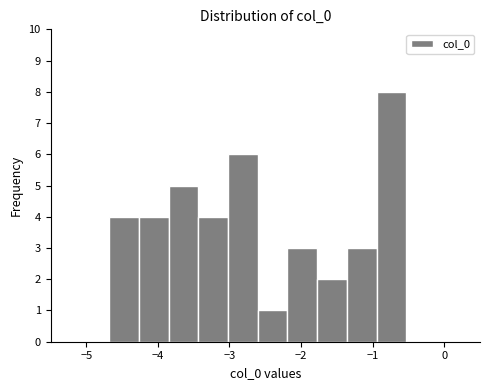

Reading left to right, transcribe this chart: for each bar, give the range it covers on the x-axis and its height. Neither the bar edges nor the heights are printed on the chart, so give them approximately, as read against the axes.

-4.7 to -4.3: 4
-4.3 to -3.9: 4
-3.9 to -3.4: 5
-3.4 to -3.0: 4
-3.0 to -2.6: 6
-2.6 to -2.2: 1
-2.2 to -1.8: 3
-1.8 to -1.4: 2
-1.4 to -0.9: 3
-0.9 to -0.5: 8